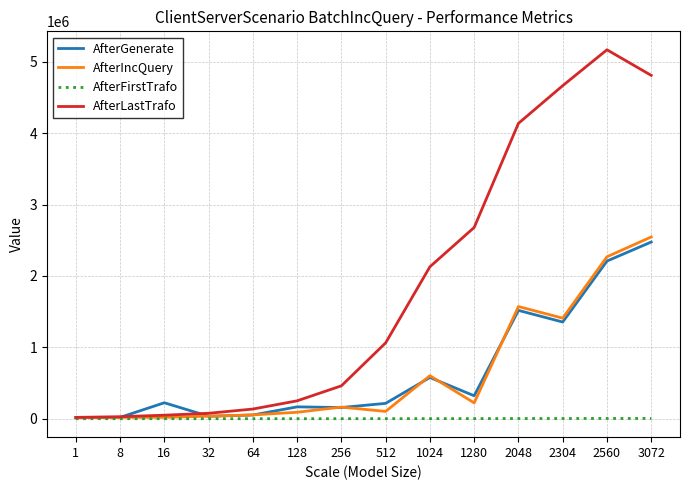

The value of AfterIncQuery at 3072 is 1360635.9. True or false?

False